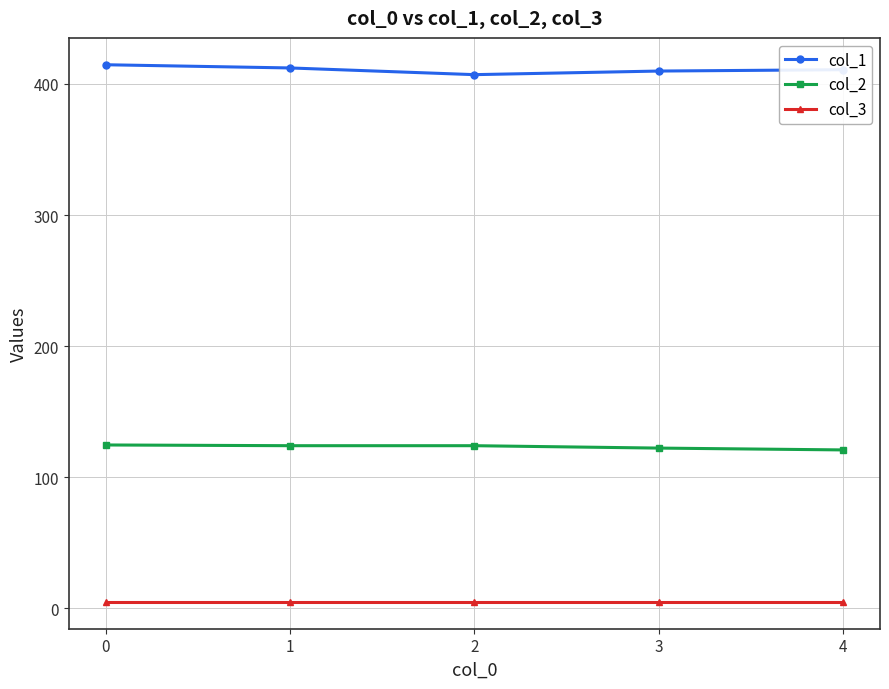

Which series has the largest total across all categories?

col_1